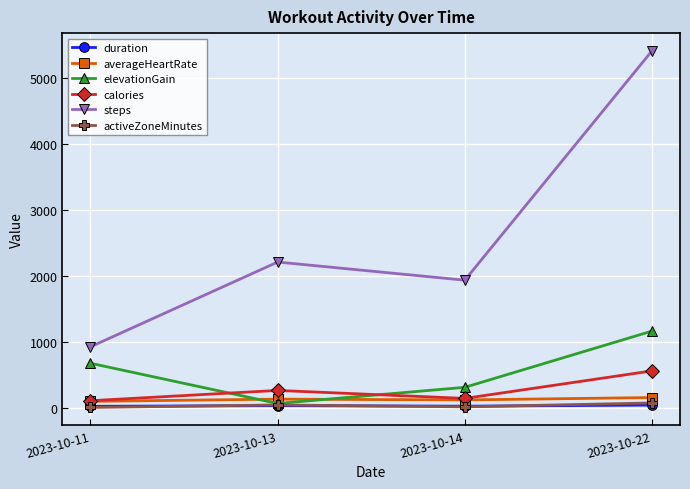

What is the value of the elevationGain point at the 3rd from the left?

306.1